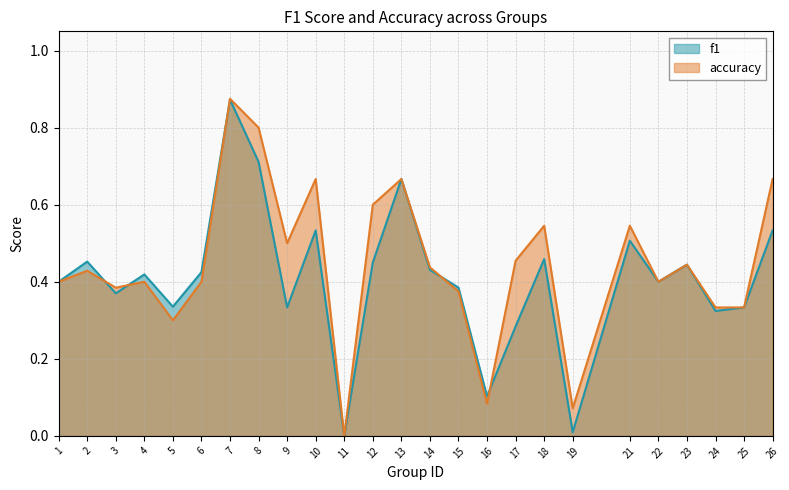

Reading right to left, what are all the values shown in this chart?

f1: 0.5	0.3	0.3	0.4	0.4	0.5	0.0	0.5	0.3	0.1	0.4	0.4	0.7	0.5	0.0	0.5	0.3	0.7	0.9	0.4	0.3	0.4	0.4	0.5	0.4
accuracy: 0.7	0.3	0.3	0.4	0.4	0.5	0.1	0.5	0.5	0.1	0.4	0.4	0.7	0.6	0.0	0.7	0.5	0.8	0.9	0.4	0.3	0.4	0.4	0.4	0.4